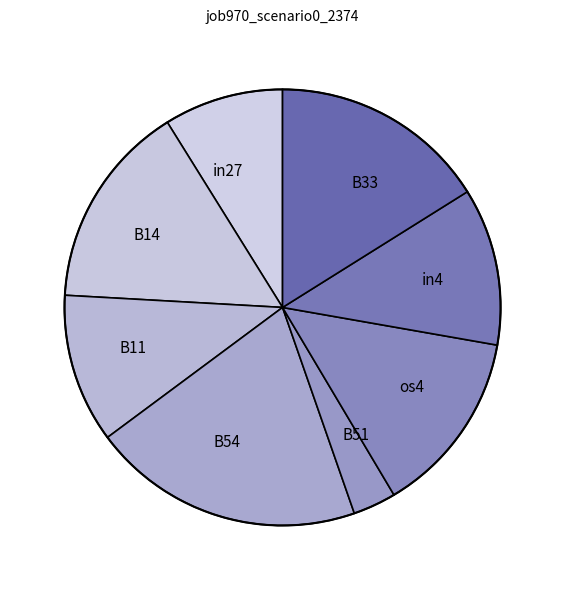

Which category has the biggest portion of the pie?

B54